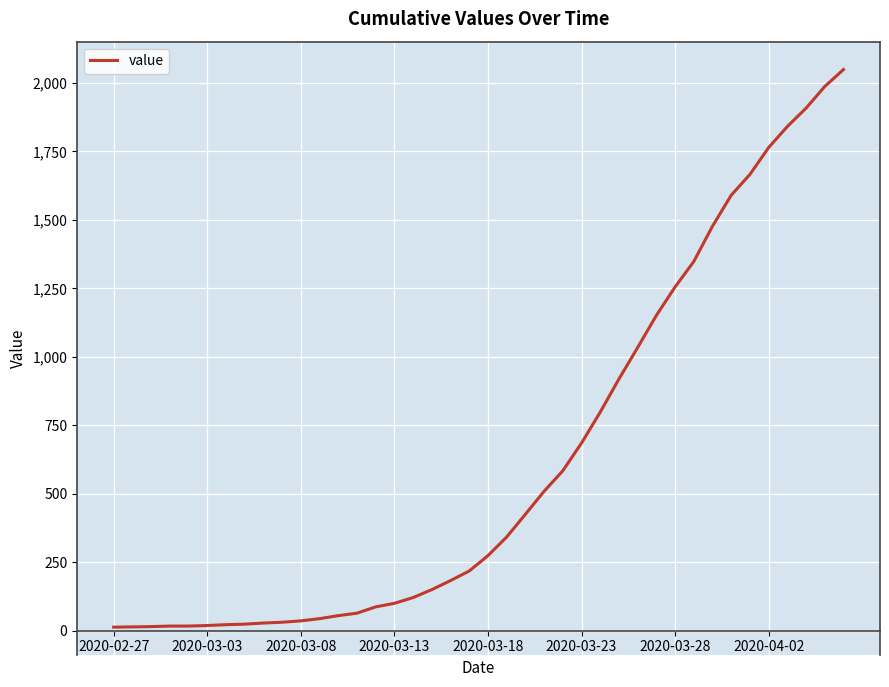

What is the difference between the maximum and minimum values?

2036